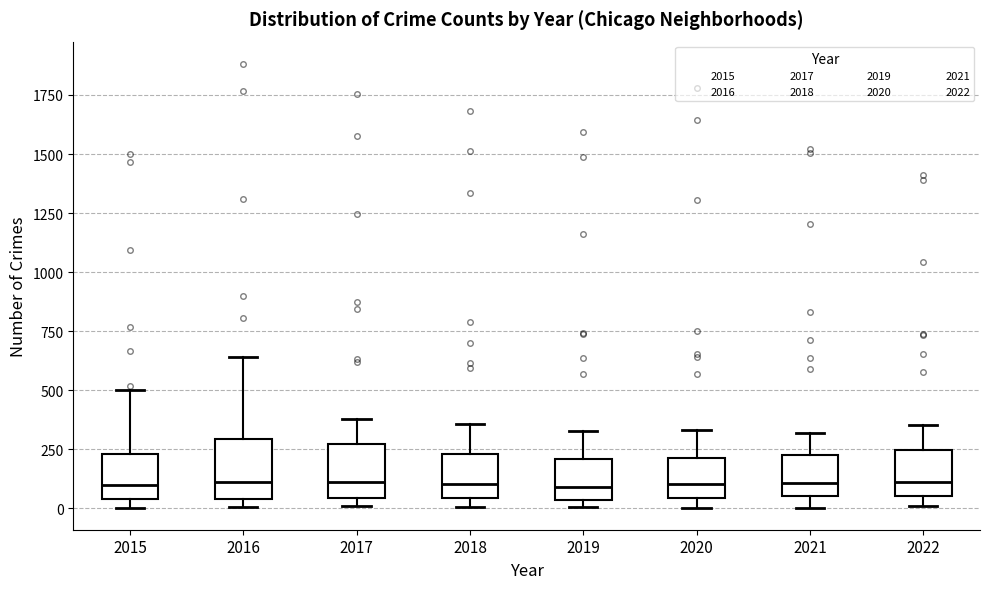

Where is the lower edge of the box at x = 2018 on the y-axis? The values are not printed on the chart, so give them approximately, as read against the axis.

50